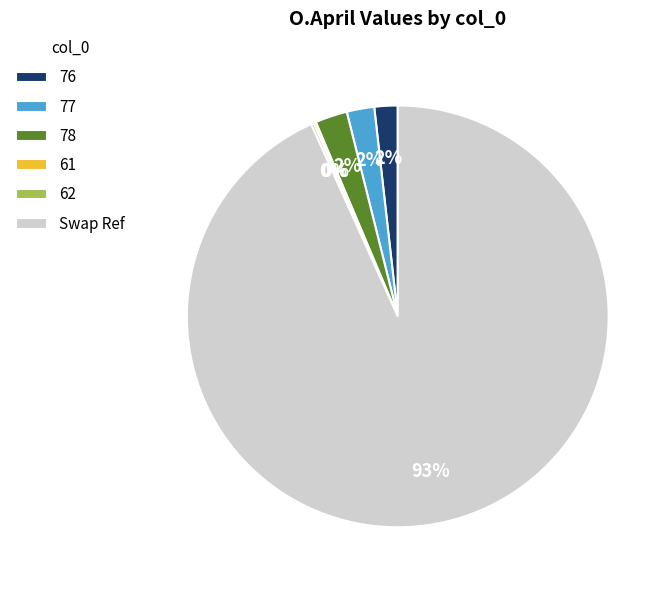

The 78 slice represents 2% of the pie. True or false?

True